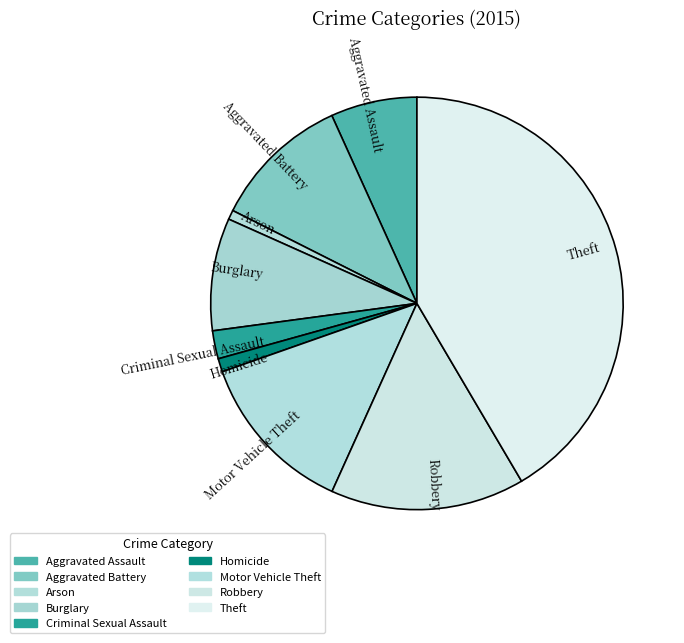

The Aggravated Assault slice represents 16% of the pie. True or false?

False